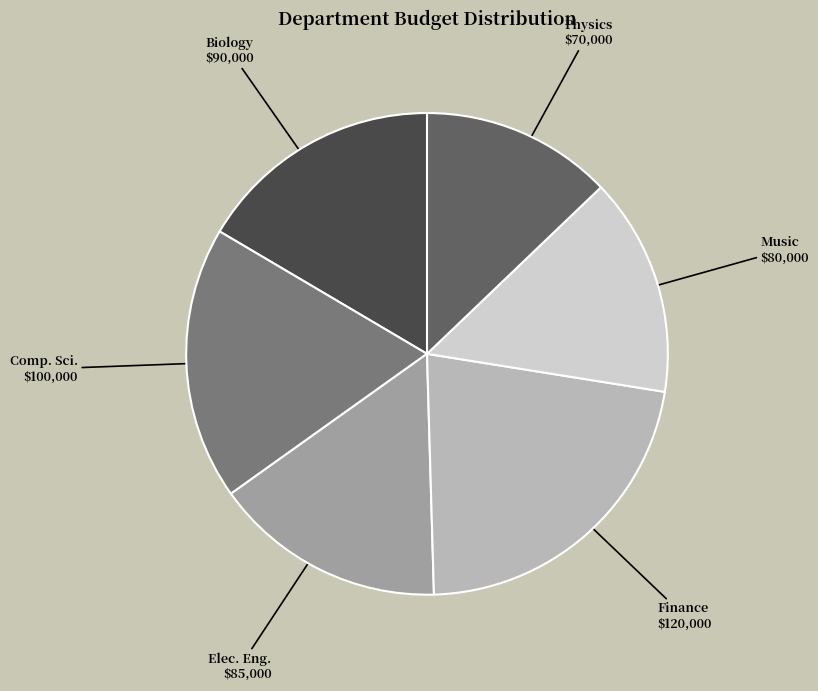

Does Elec. Eng. account for over 50% of the chart?

No